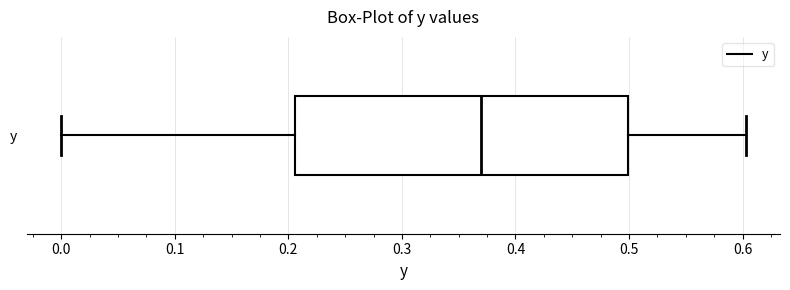

Where does the median line of the box for y sit on the x-axis? The values are not printed on the chart, so give them approximately, as read against the axis.

0.37